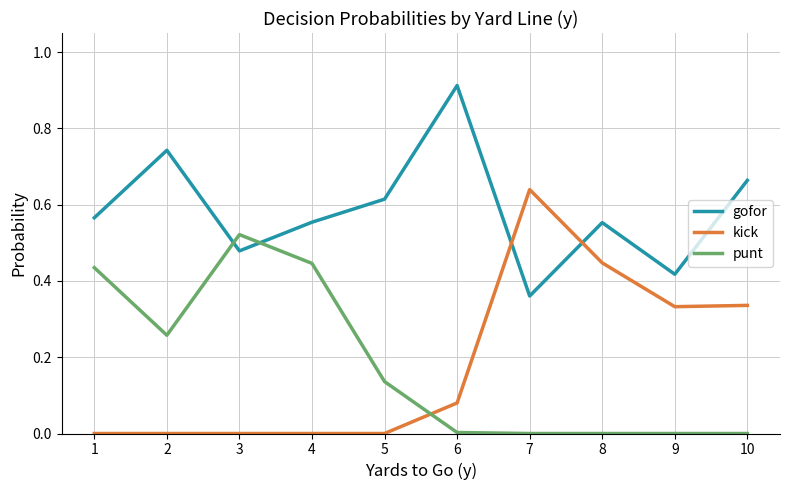

Where is the first local minimum for gofor?

3